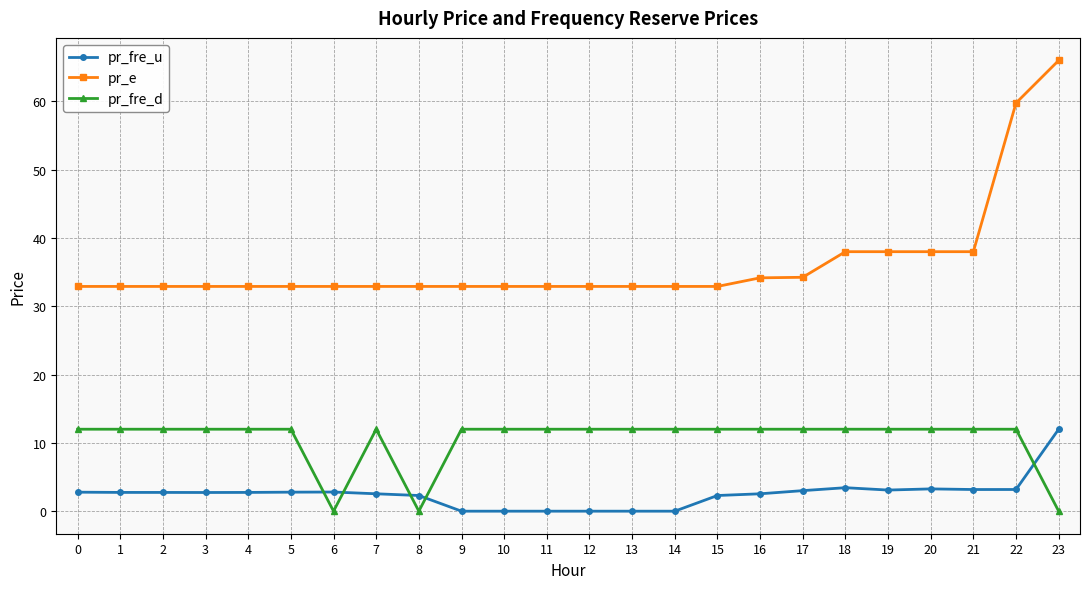

Rank the series at 16 from lowest to highest value.

pr_fre_u, pr_fre_d, pr_e